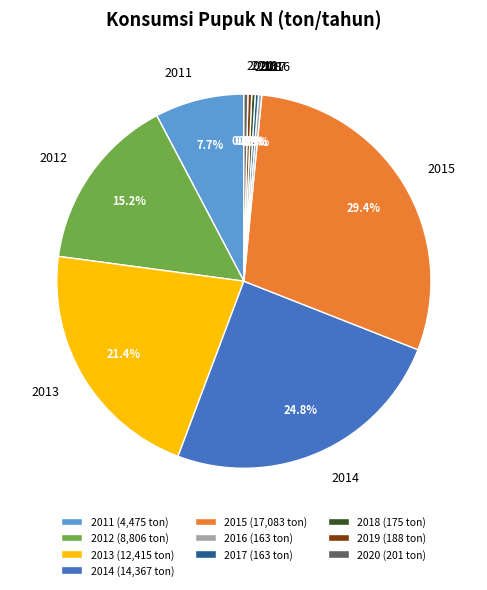

To the nearest percent, what is the average slice percentage?

10%